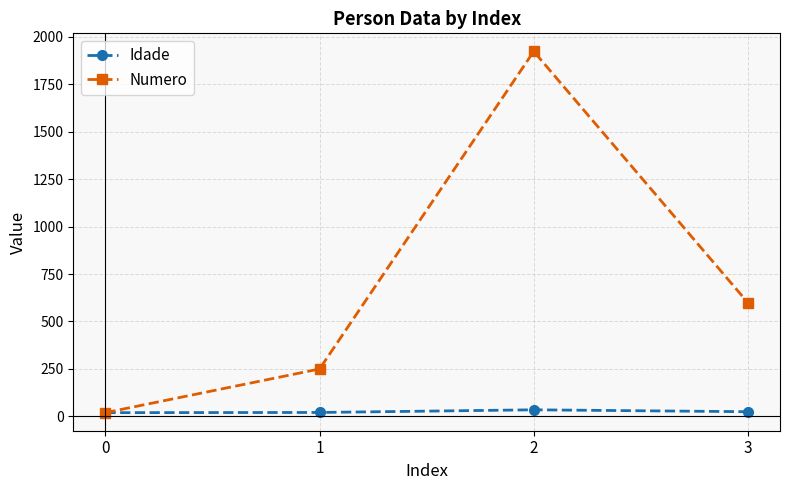

Rank the series by their maximum value, from lowest to highest.

Idade, Numero